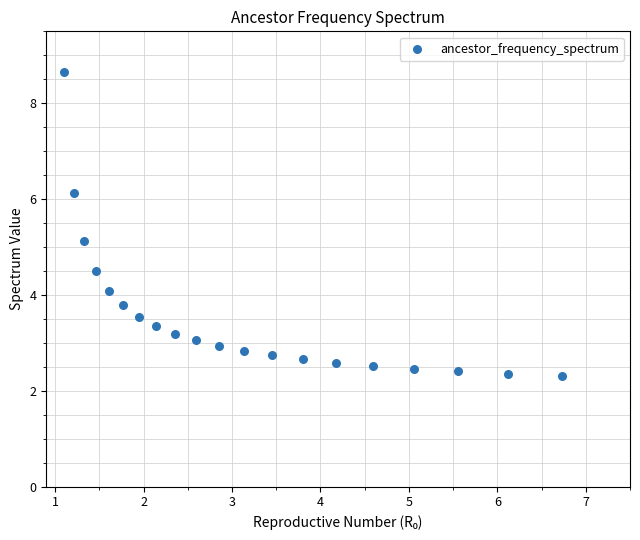

What Y value in the scatter plot is closest to 5?

5.1